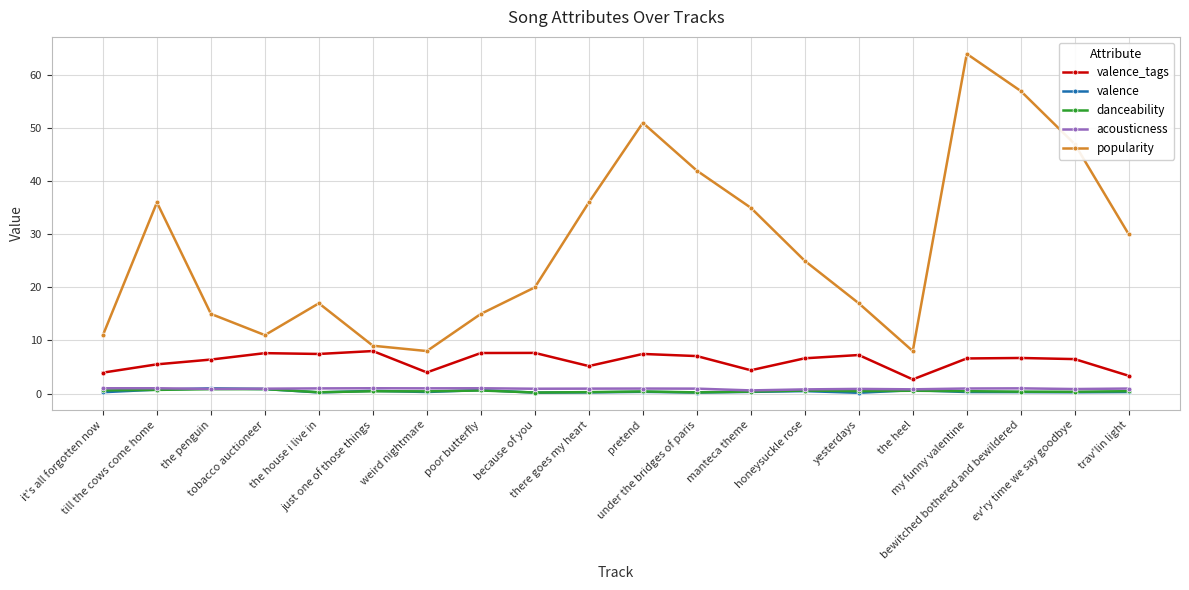

At which category is the sum across all series the highest?

my funny valentine